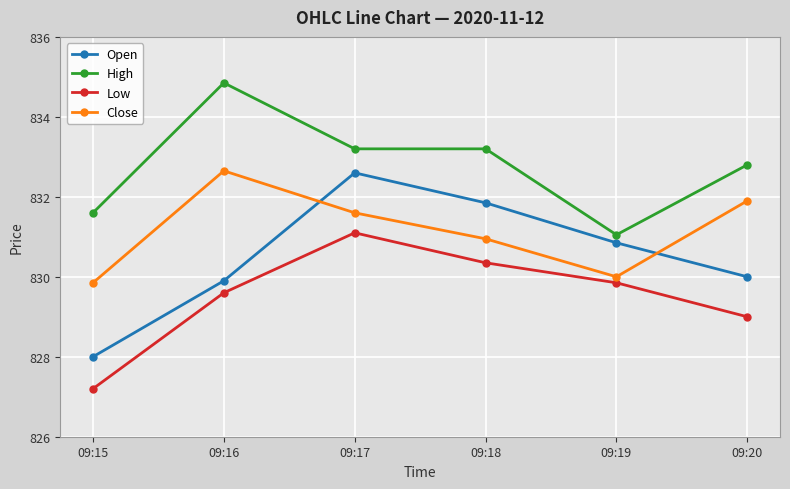

What is the minimum value shown in the chart?

827.2